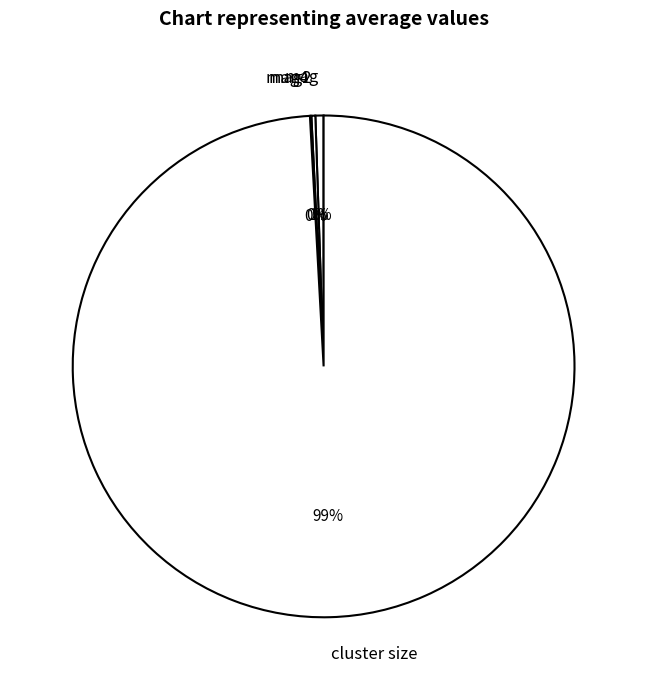

To the nearest percent, what is the difference between the largest and smallest slice percentages?

99%